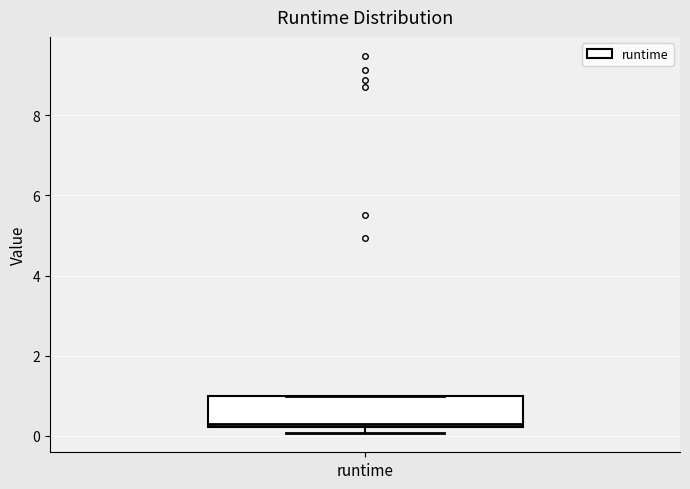

Where is the upper edge of the box for runtime on the y-axis? The values are not printed on the chart, so give them approximately, as read against the axis.

1.0